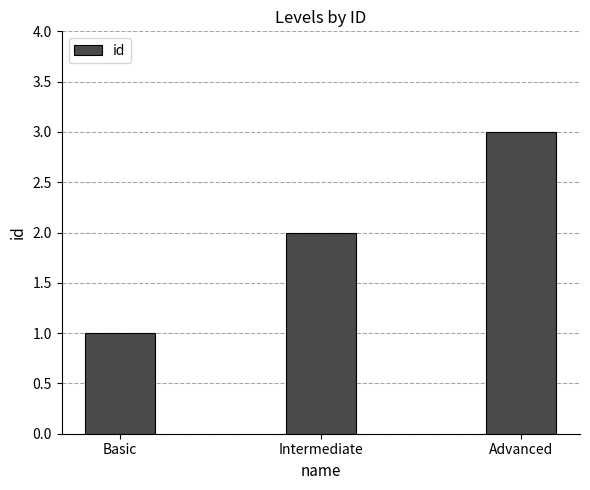

What is the sum of all values?

6